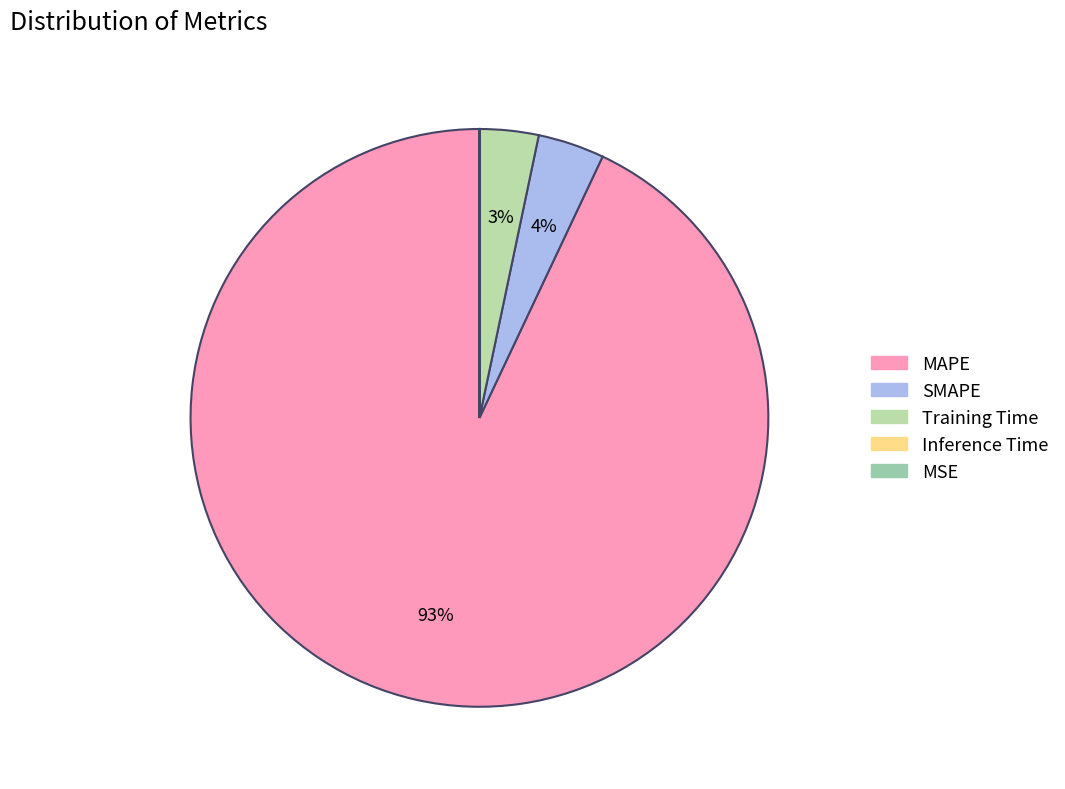

How many slices are in this pie chart?

5